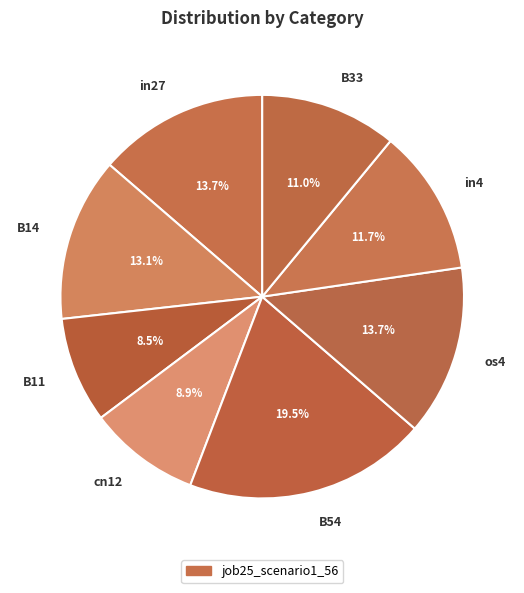

Does B11 represent more than half of the total?

No